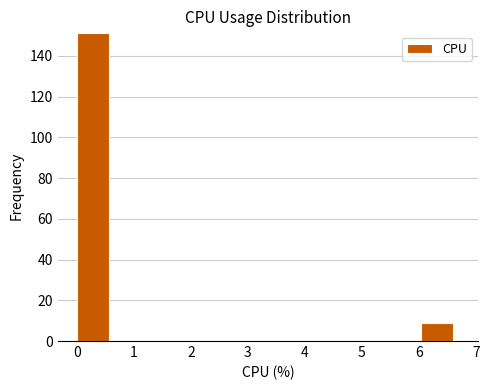

Over which range of the x-axis is the bar tallest?

0.00 to 0.67